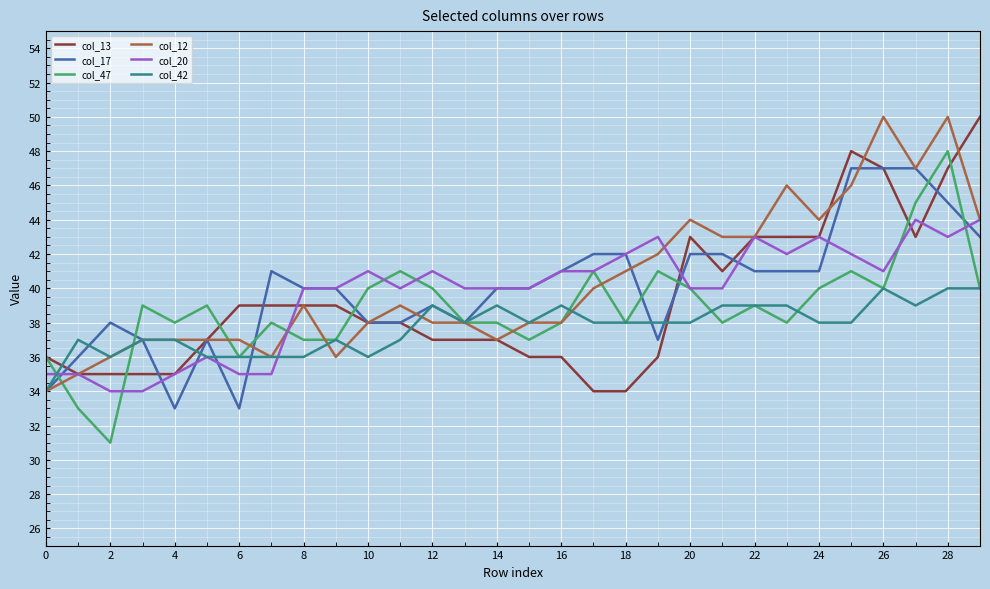

What is the difference between the maximum and minimum values in the col_17 series?

14